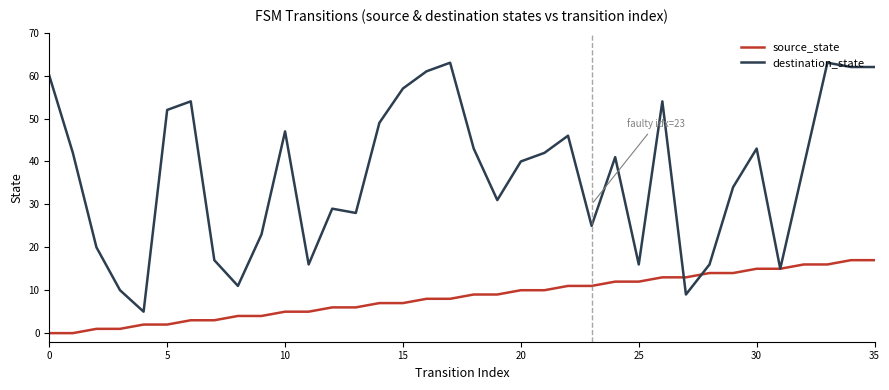

List the series in order of their peak value, highest first.

destination_state, source_state